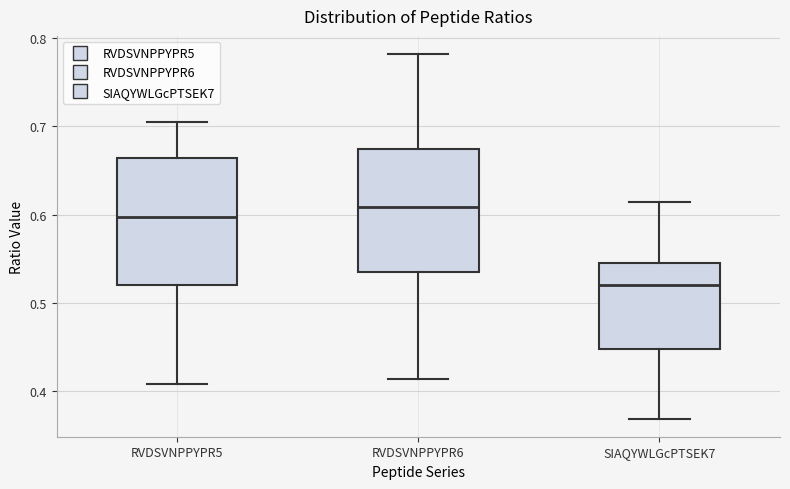

Reading left to right, read every box against the y-axis: the position of its median line, the range the box covers, and the ends of its whiskers. The values are not printed on the chart, so give them approximately, as read against the axis.

RVDSVNPPYPR5: median 0.60, box 0.52 to 0.66, whiskers 0.41 to 0.71
RVDSVNPPYPR6: median 0.61, box 0.54 to 0.67, whiskers 0.41 to 0.78
SIAQYWLGcPTSEK7: median 0.52, box 0.45 to 0.55, whiskers 0.37 to 0.61